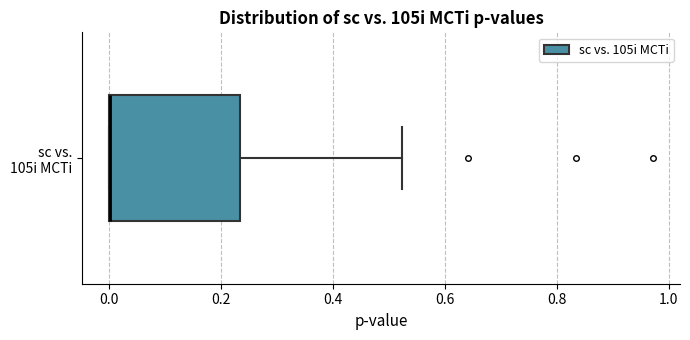

Transcribe this box plot: give where the median line is, the range the box spans, and where the two whiskers end, as read against the x-axis. The values are not printed on the chart, so give them approximately, as read against the axis.

median 0.00 (drawn on the box's left edge), box 0.00 to 0.24, whiskers 0.00 to 0.52